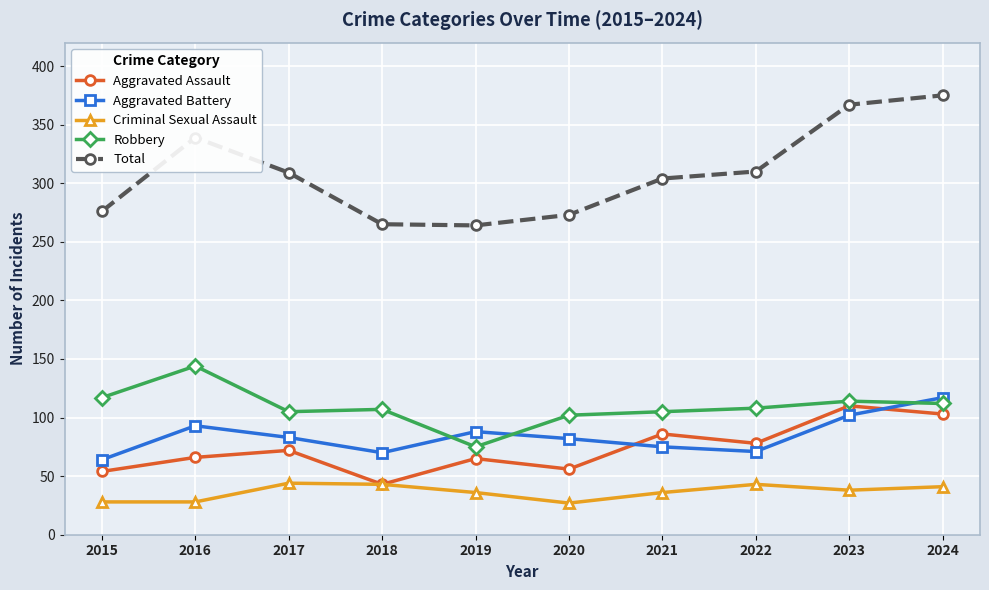

At which category does Aggravated Battery reach its first local peak?

2016